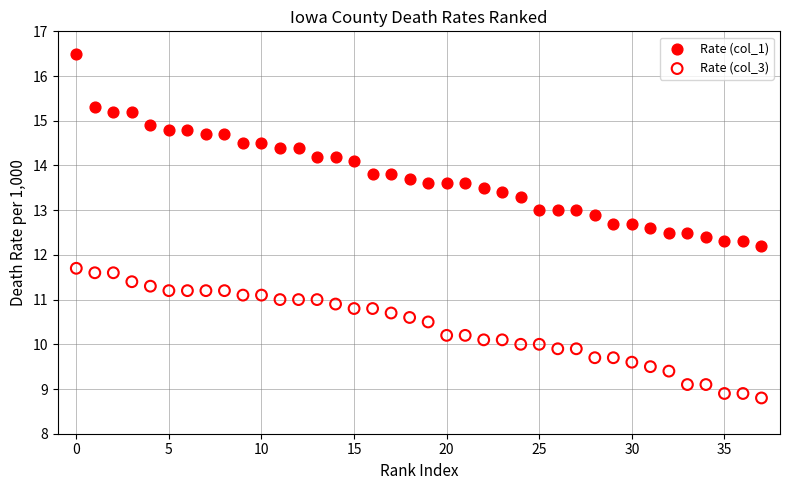

In the Rate (col_1) series, what Y value is closest to 14?

14.1